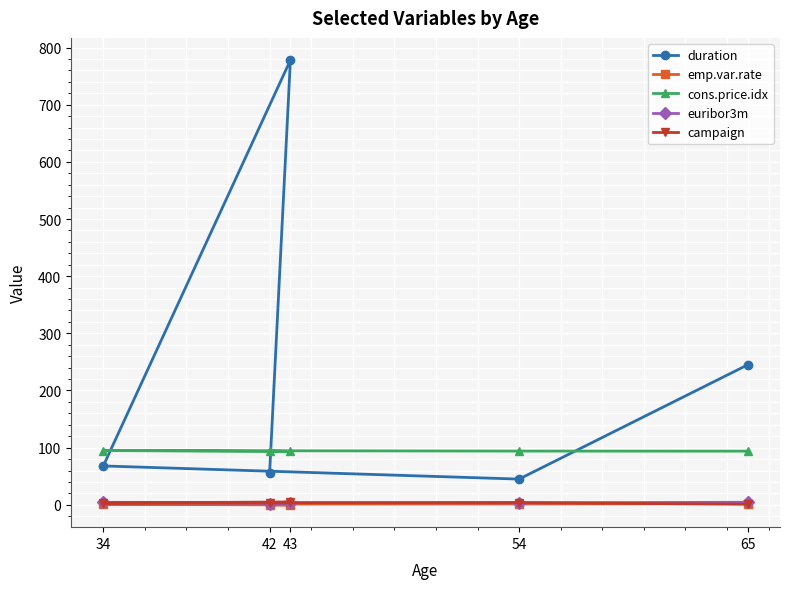

What is the difference between the euribor3m values at 54 and 34?

0.9